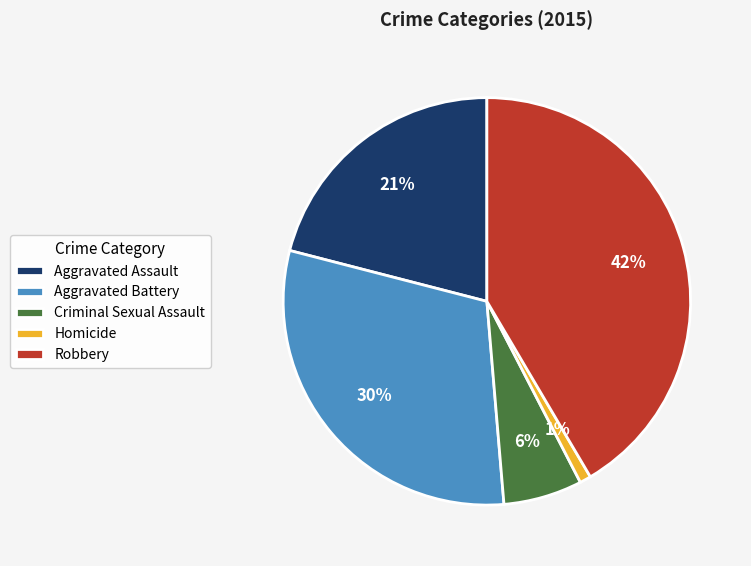

Count the number of slices in the pie.

5